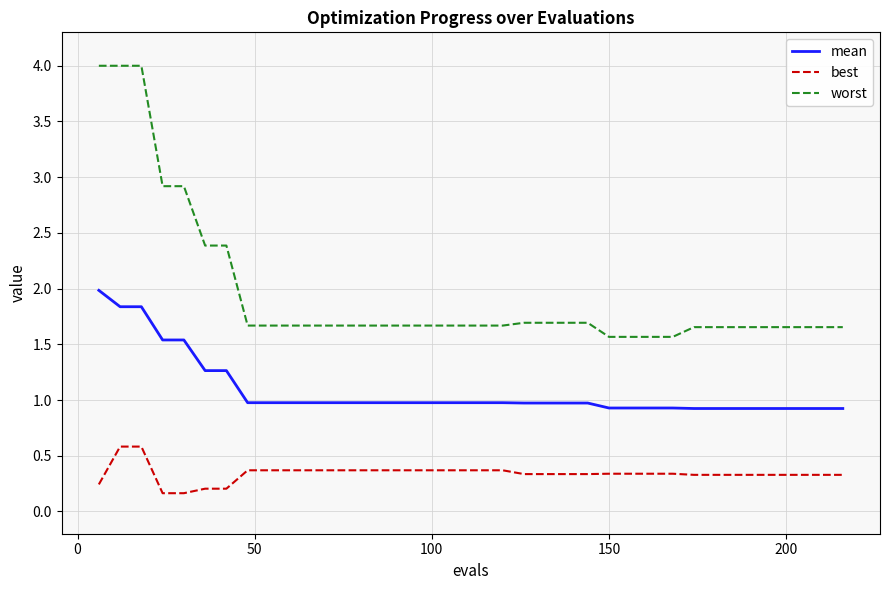

Rank the series by their maximum value, from highest to lowest.

worst, mean, best